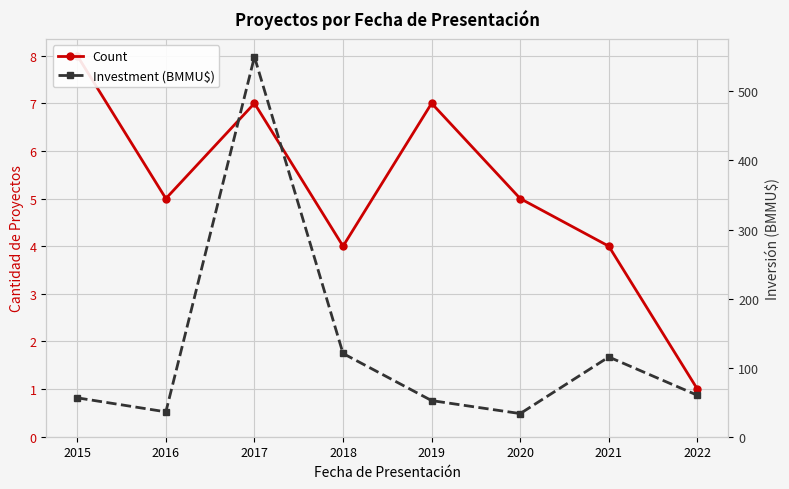

Where is the first local minimum for Investment (BMMU$)?

2016